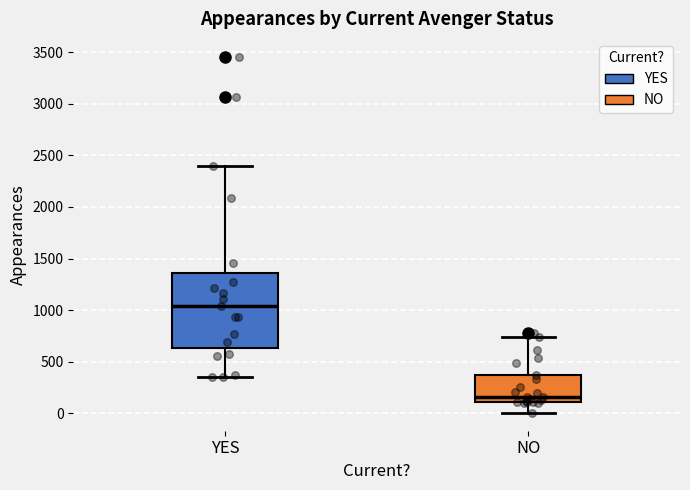

Which box has the highest median line?

YES